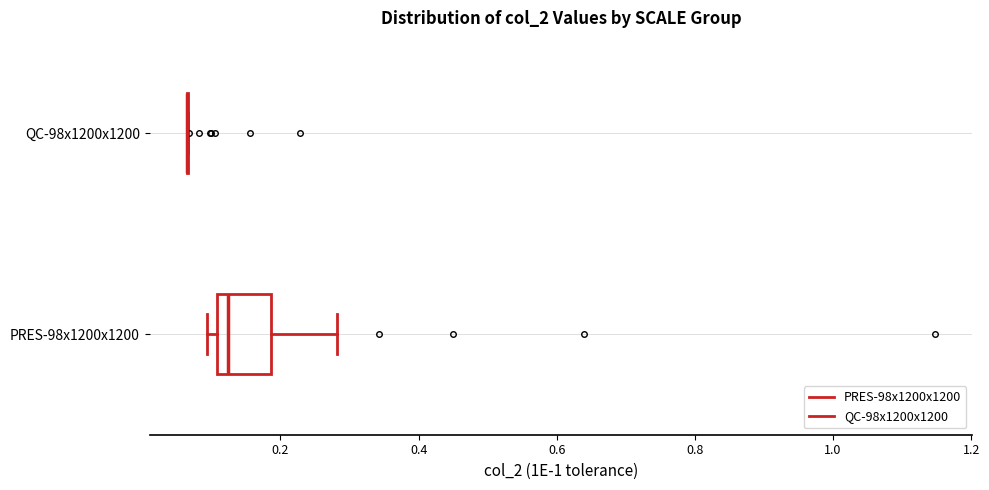

Reading bottom to top, read every box against the x-axis: the position of its median line, the range the box covers, and the ends of its whiskers. The values are not printed on the chart, so give them approximately, as read against the axis.

PRES-98x1200x1200: median 0.12, box 0.10 to 0.18, whiskers 0.10 (just left of the box's left edge) to 0.28
QC-98x1200x1200: box collapsed to a line at 0.06, whiskers 0.06 to 0.06